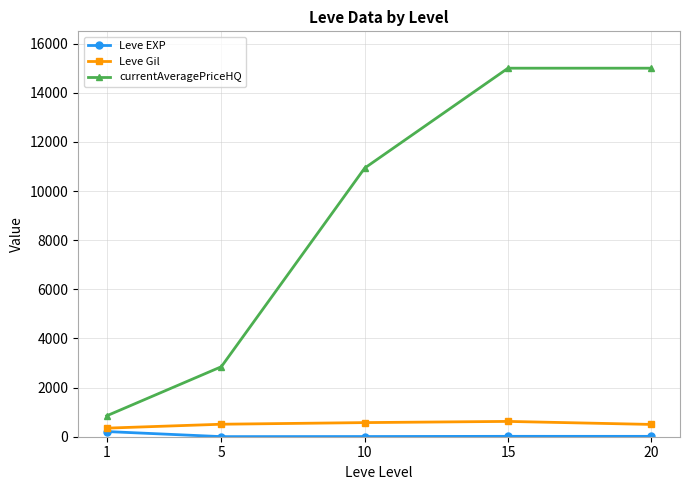

The value of Leve Gil at 20 is 500.0. True or false?

True